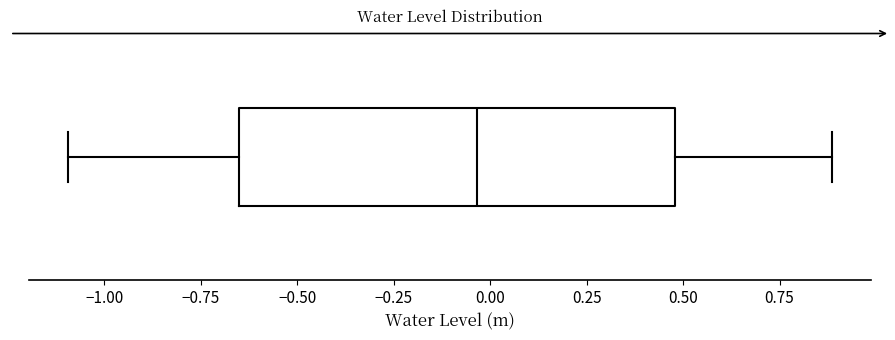

Where does the left whisker of the box end on the x-axis? The values are not printed on the chart, so give them approximately, as read against the axis.

-1.10